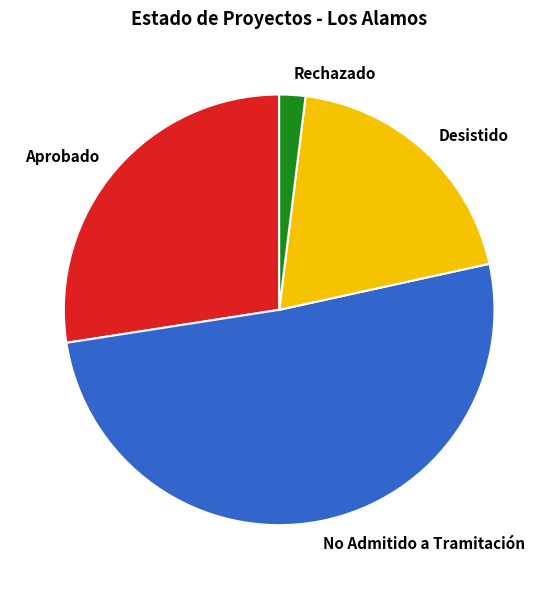

Which category accounts for the majority?

No Admitido a Tramitación